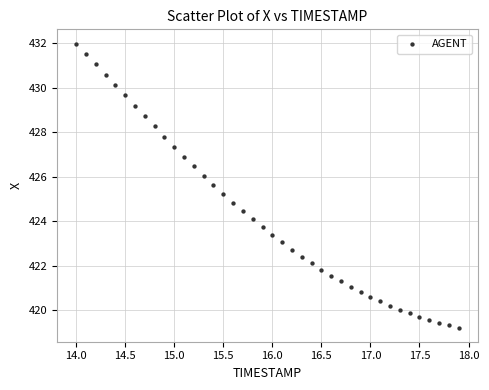

What is the range of X values (max minus min)?

3.9